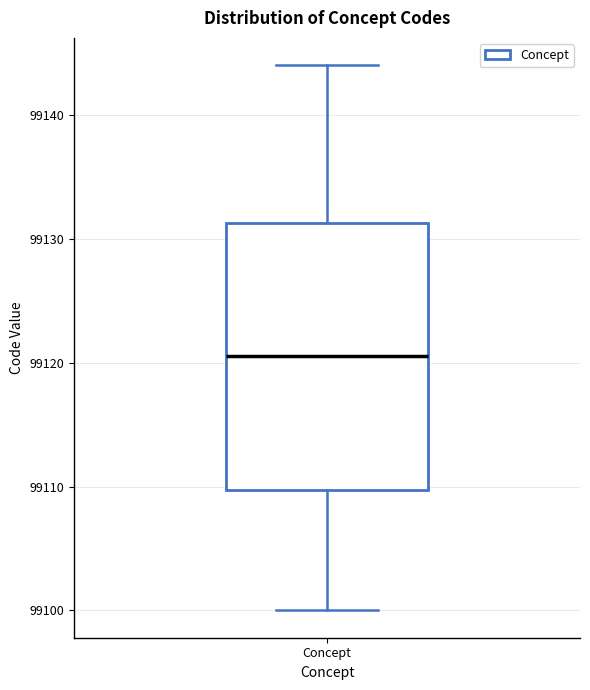

Read this box plot against the y-axis: the position of the median line, the range covered by the box, and the ends of both whiskers. The values are not printed on the chart, so give them approximately, as read against the axis.

median 99121, box 99110 to 99131, whiskers 99100 to 99144